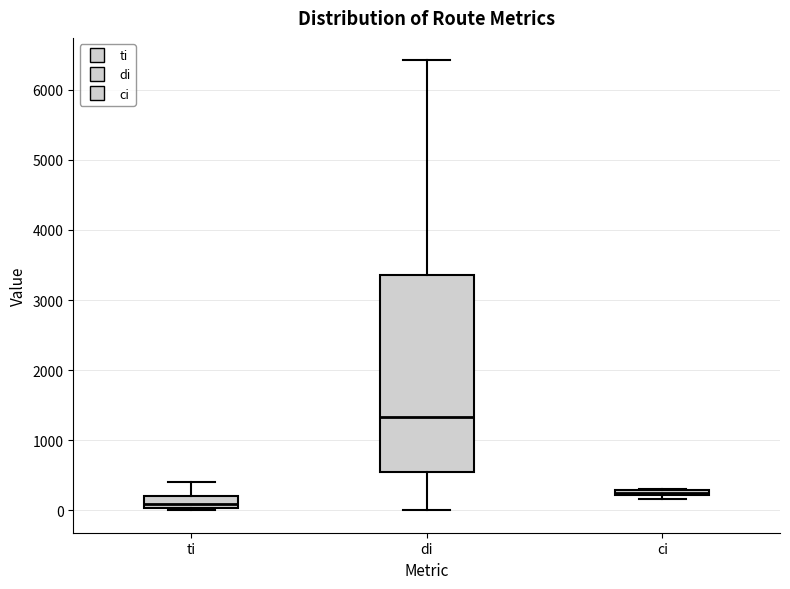

Where does the median line of the box for ti sit on the y-axis? The values are not printed on the chart, so give them approximately, as read against the axis.

100